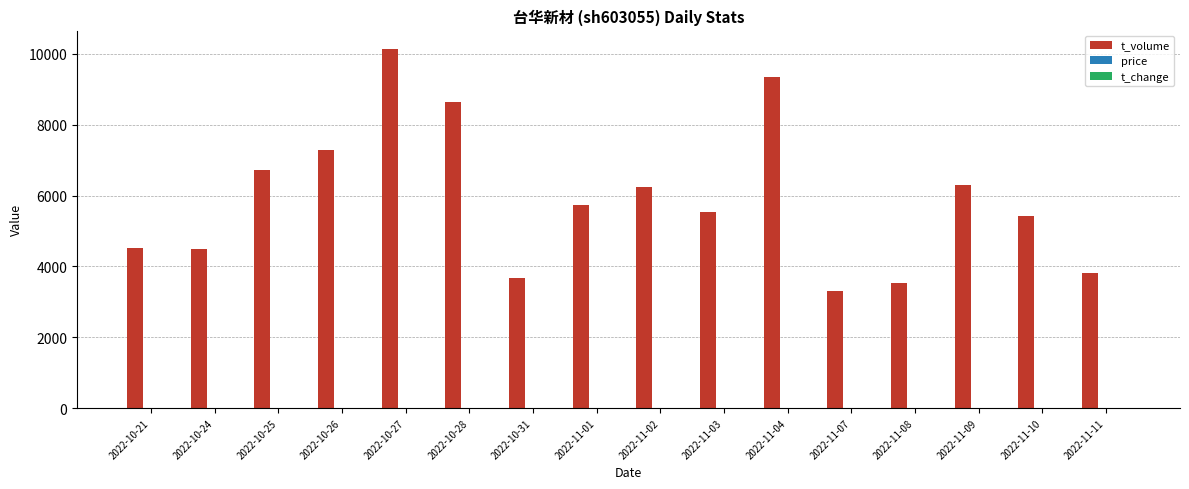

Between 2022-10-27 and 2022-11-04, which series saw the biggest shift?

t_volume